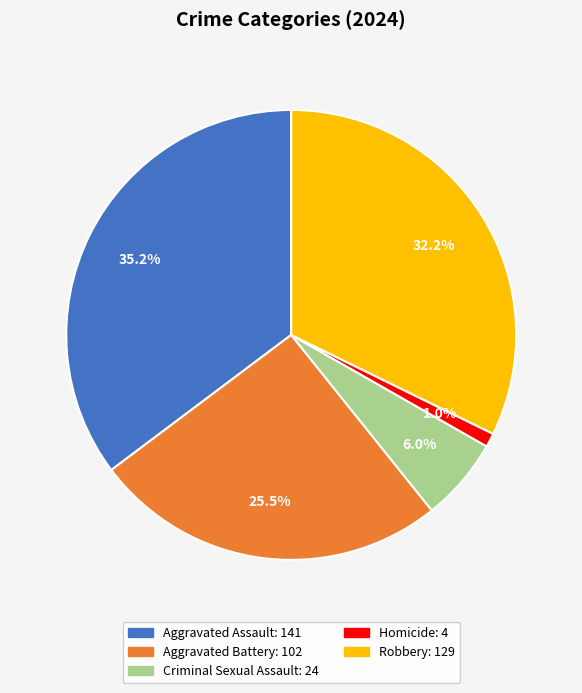

What portion of the pie excludes Aggravated Battery?

74.5%